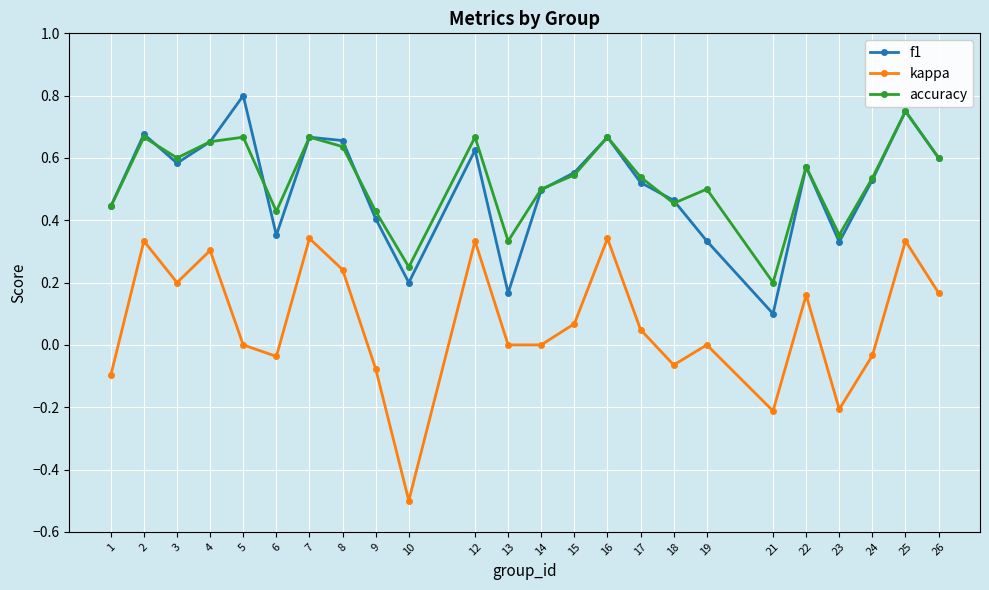

Where is the first local minimum for f1?

3